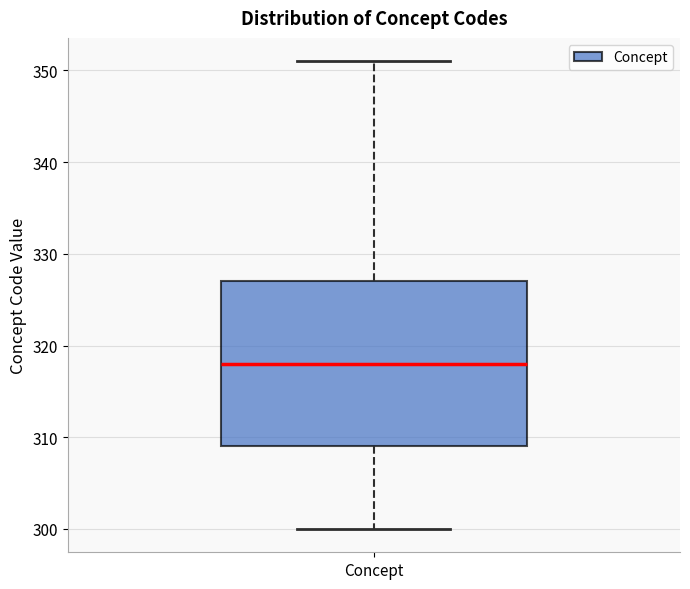

Read this box plot against the y-axis: the position of the median line, the range covered by the box, and the ends of both whiskers. The values are not printed on the chart, so give them approximately, as read against the axis.

median 318, box 309 to 327, whiskers 300 to 351